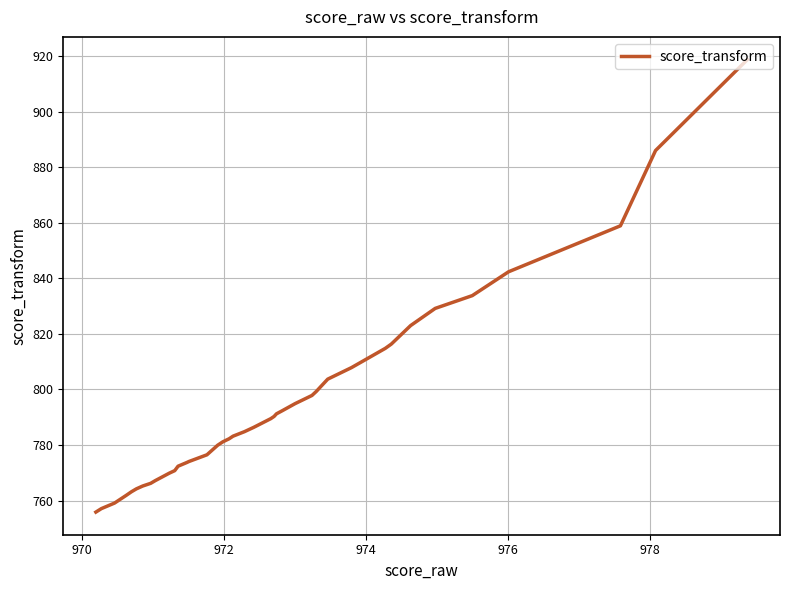

True or false: the data shows 1240.6 at 34.

False